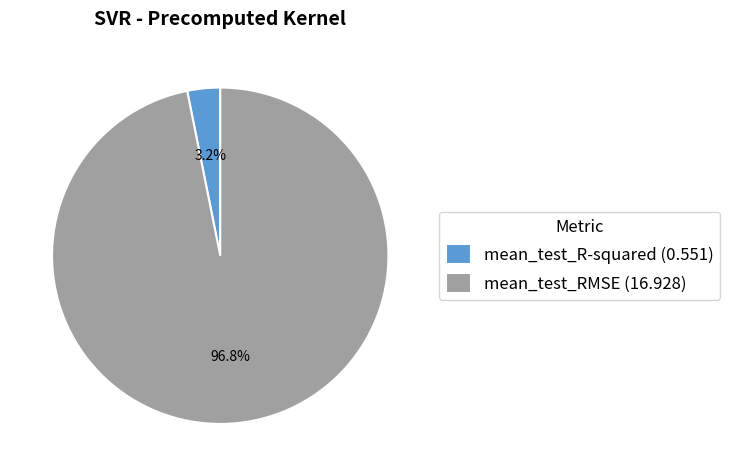

What is the majority slice?

mean_test_RMSE